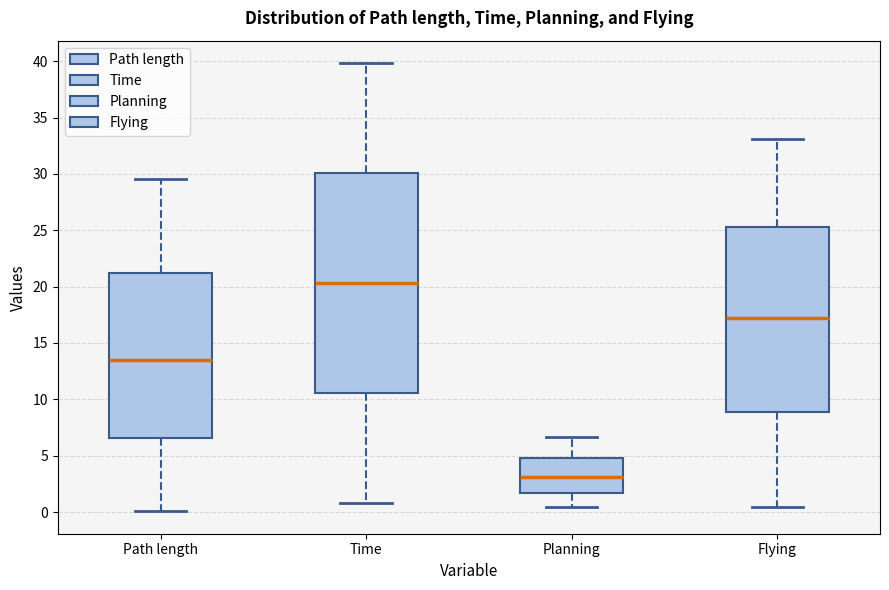

Reading left to right, transcribe this box plot: for each box, give where its median line is, the range the box spans, and where its two whiskers end, as read against the y-axis. The values are not printed on the chart, so give them approximately, as read against the axis.

Path length: median 13.5, box 6.5 to 21.0, whiskers 0.0 to 29.5
Time: median 20.5, box 10.5 to 30.0, whiskers 1.0 to 40.0
Planning: median 3.0, box 1.5 to 5.0, whiskers 0.5 to 6.5
Flying: median 17.0, box 9.0 to 25.5, whiskers 0.5 to 33.0